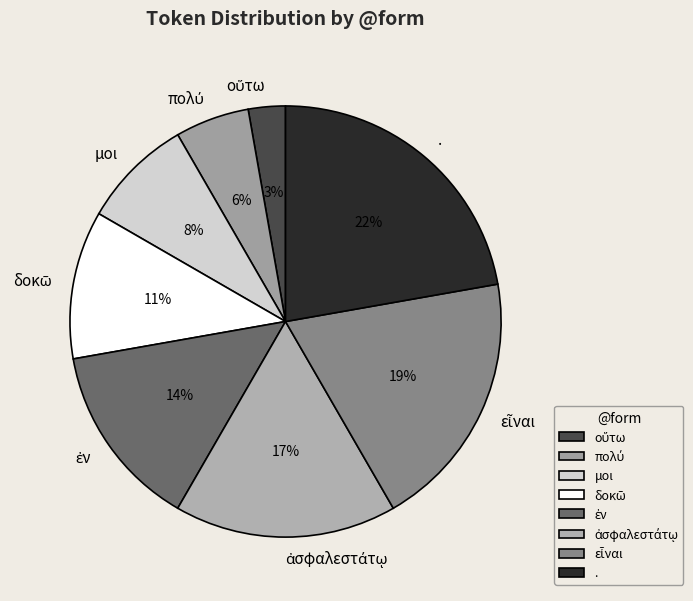

To the nearest percent, what portion does μοι represent?

8%